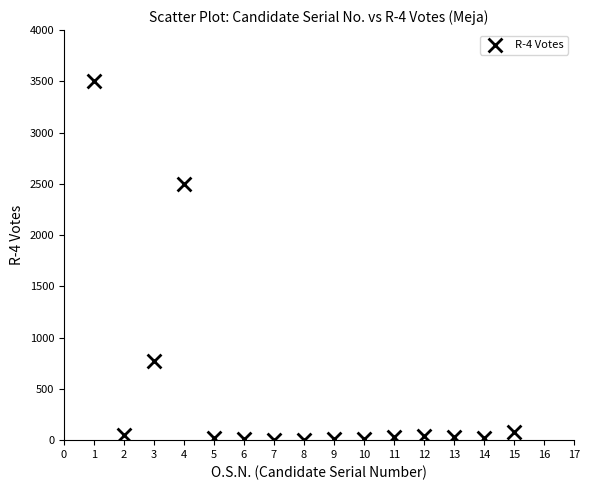

What Y value in the scatter plot is closest to 1756?

2503